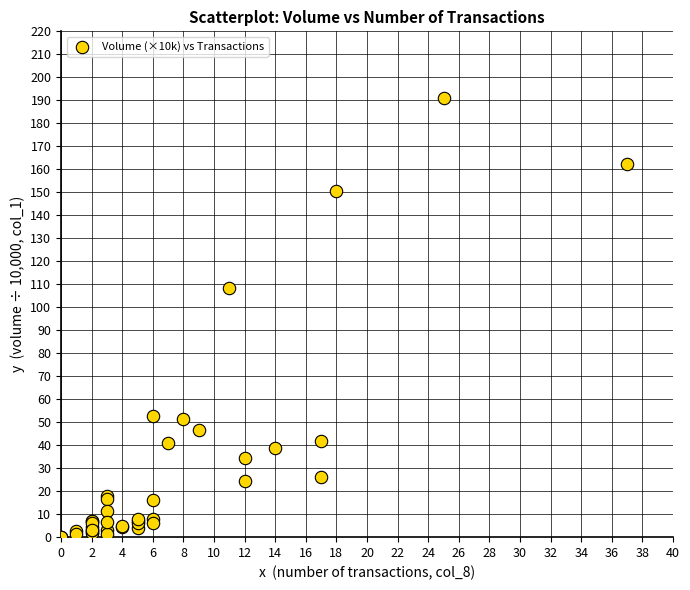

What Y value in the scatter plot is closest to 95?

108.3